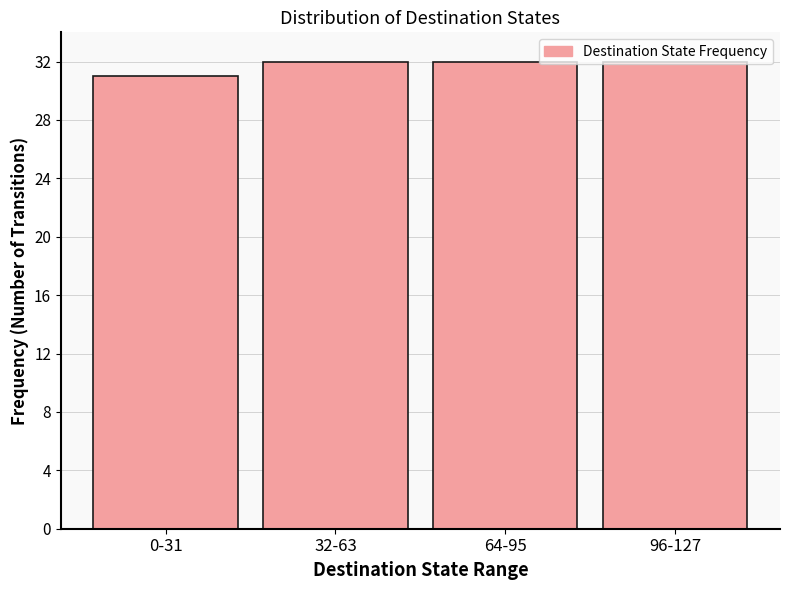

What is the approximate value at 0-31?

31